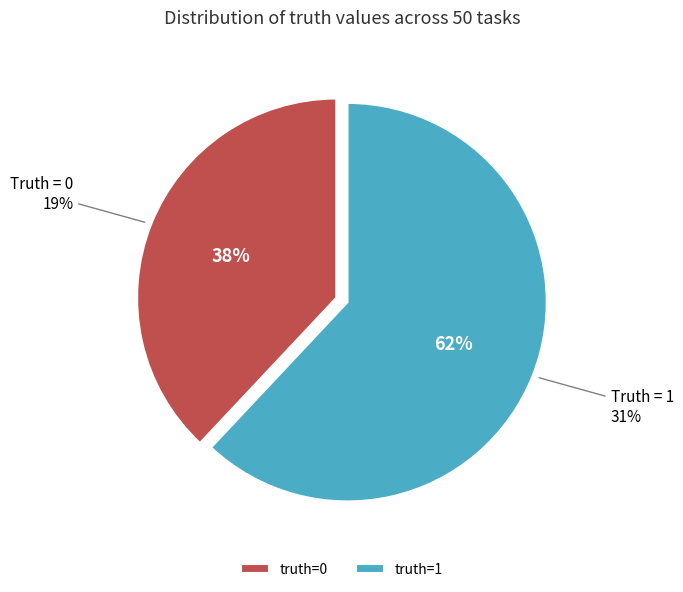

What percentage is NOT represented by 0?

62.0%